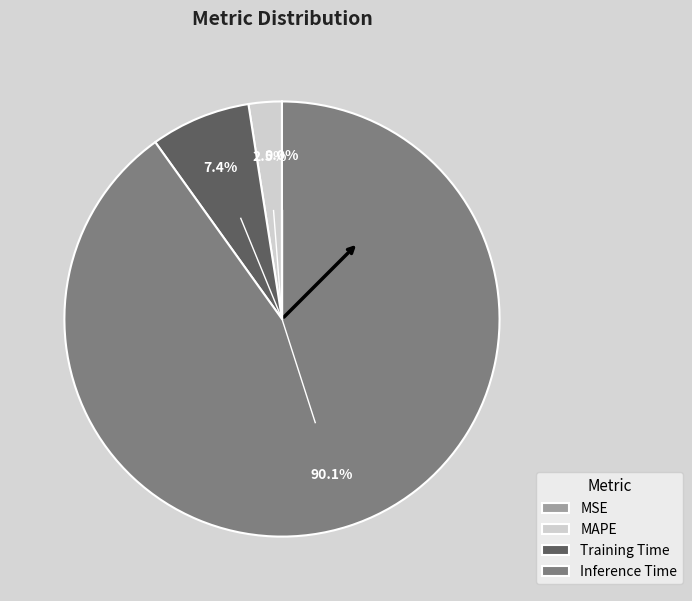

Which category has the biggest portion of the pie?

Inference Time